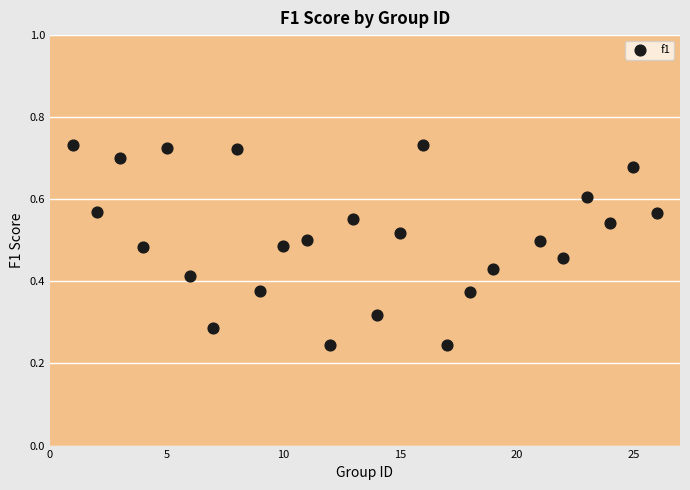

What is the range of X values (max minus min)?

25.0